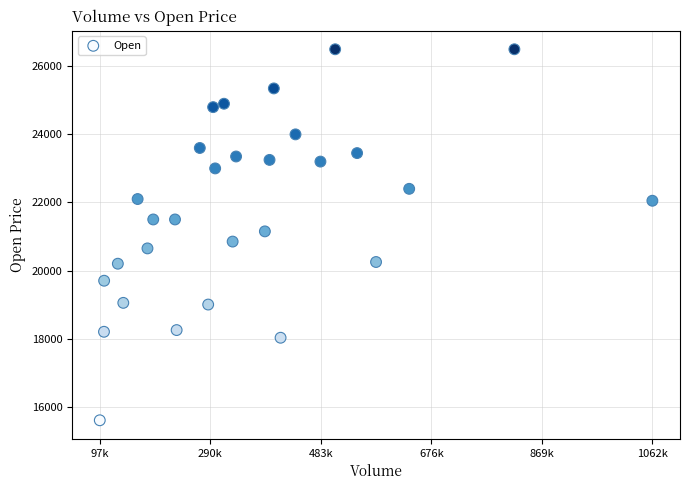

What is the range of Y values (max minus min)?

10900